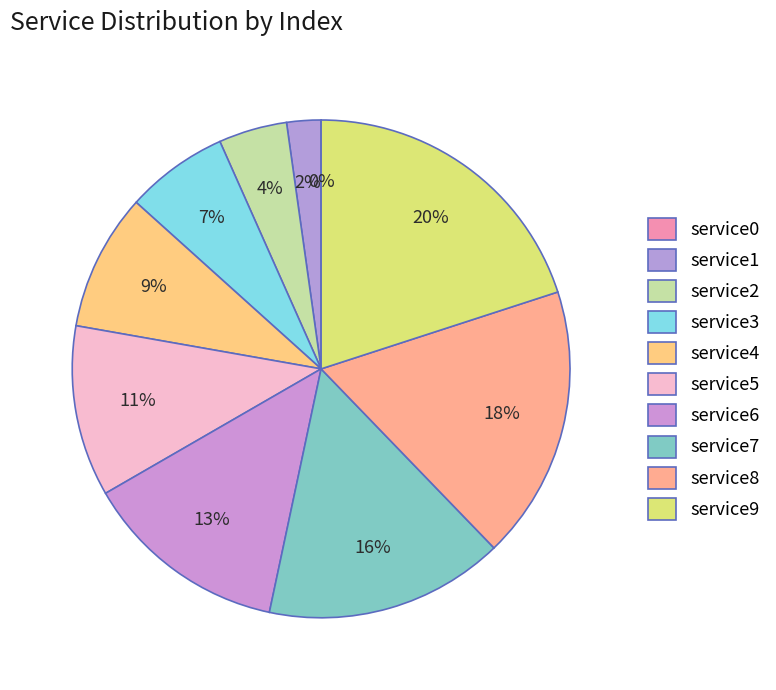

To the nearest percent, what percentage of the pie is service5?

11%